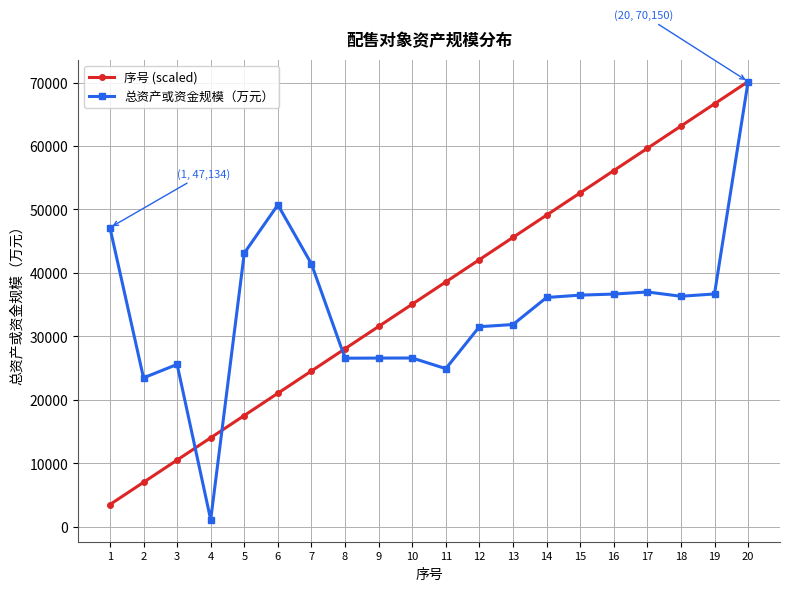

Between 8 and 12, which series saw the biggest shift?

序号 (scaled)